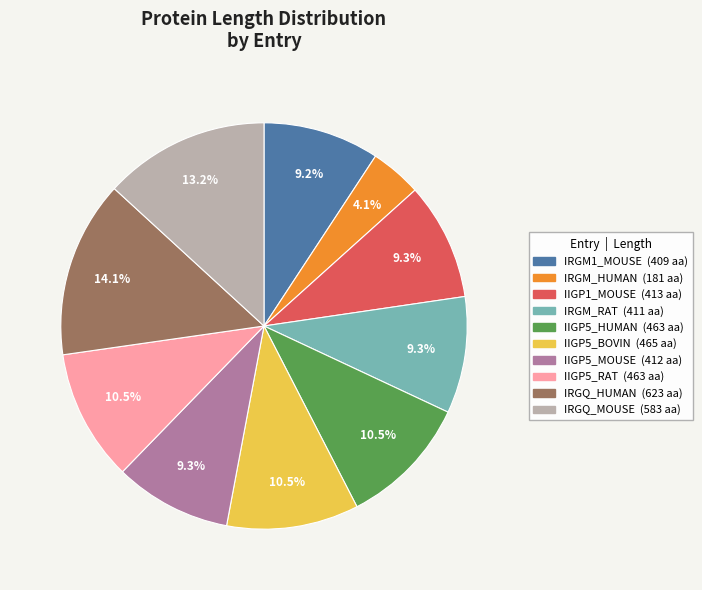

The IIGP1_MOUSE slice represents 9% of the pie. True or false?

True